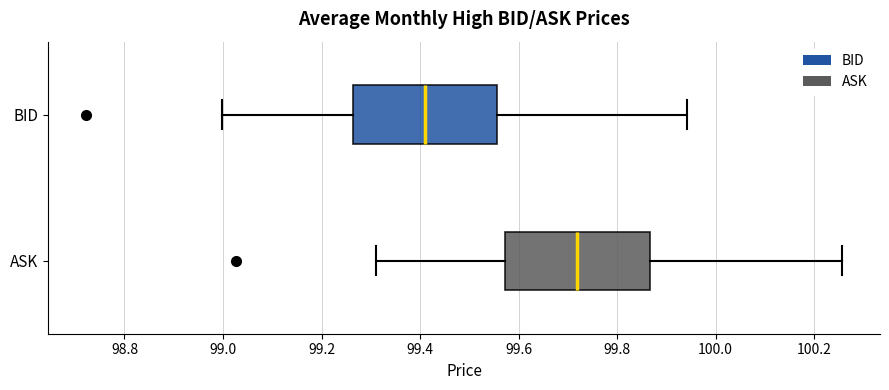

Reading bottom to top, transcribe this box plot: for each box, give where its median line is, the range the box spans, and where its two whiskers end, as read against the x-axis. The values are not printed on the chart, so give them approximately, as read against the axis.

ASK: median 99.72, box 99.58 to 99.86, whiskers 99.30 to 100.26
BID: median 99.40, box 99.26 to 99.56, whiskers 99.00 to 99.94